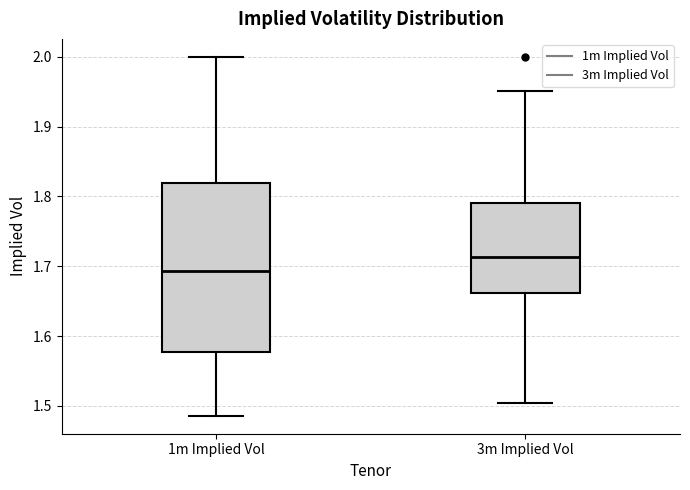

Which box has the highest median line?

3m Implied Vol